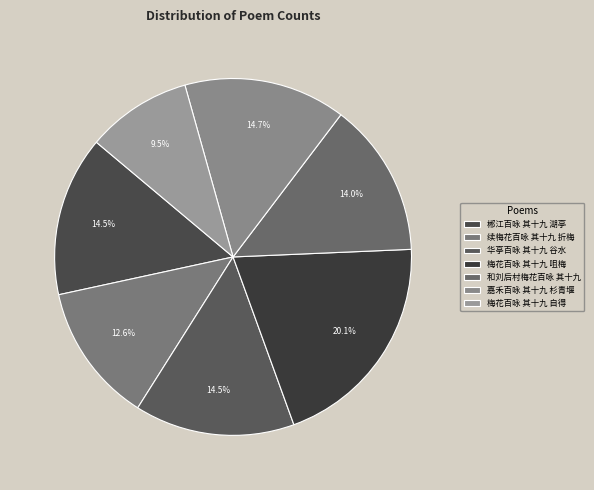

The 嘉禾百咏 其十九 杉青堰 slice represents 15% of the pie. True or false?

True